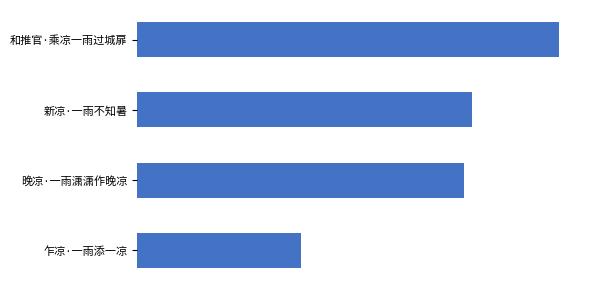

List the labels in order of value, smallest first.

乍凉·一雨添一凉, 晚凉·一雨潇潇作晚凉, 新凉·一雨不知暑, 和推官·乘凉一雨过城扉